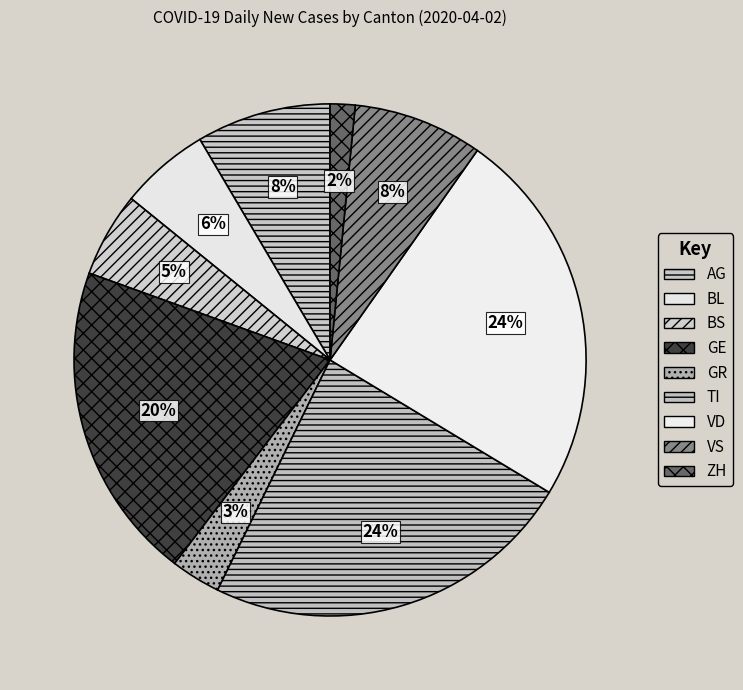

Which category has the biggest portion of the pie?

VD